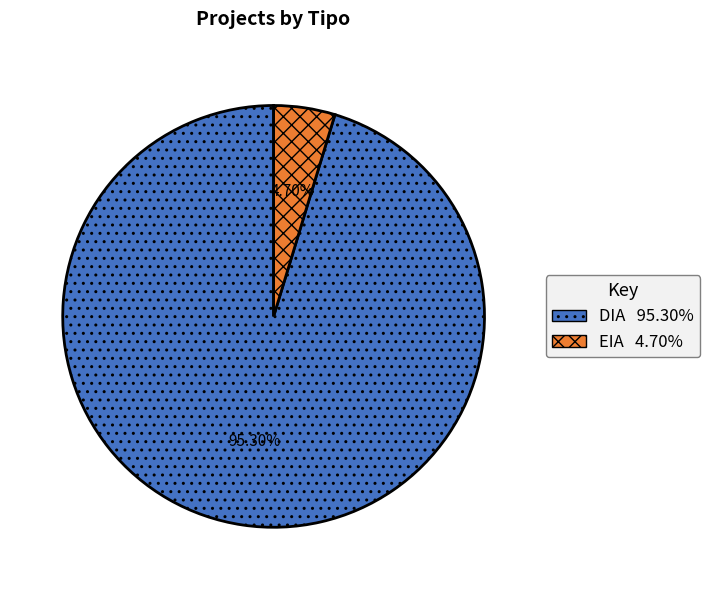

What is the ratio of the value at EIA to the value at DIA?

0.0